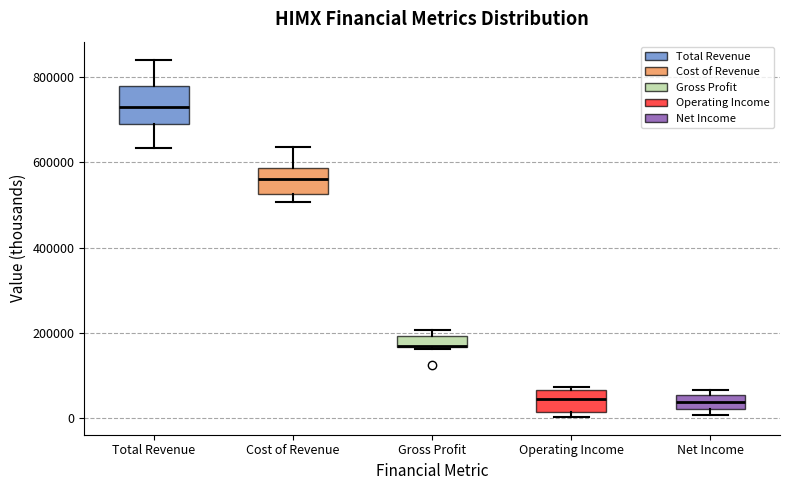

Where is the upper edge of the box for Cost of Revenue on the y-axis? The values are not printed on the chart, so give them approximately, as read against the axis.

580000